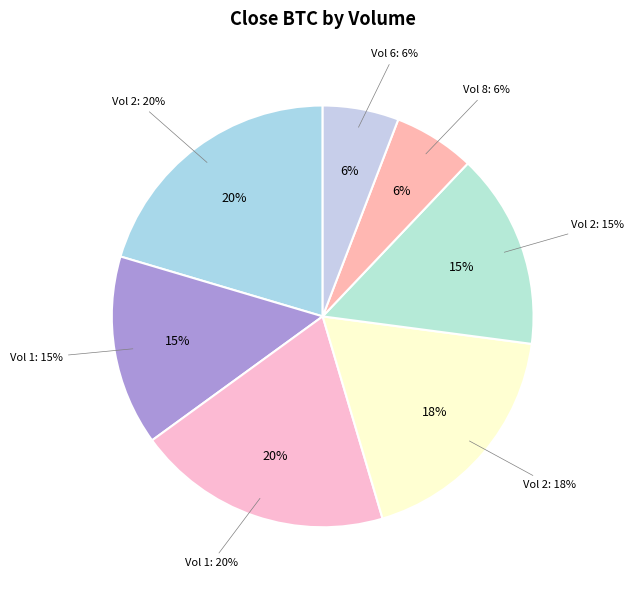

Which category has the biggest portion of the pie?

2